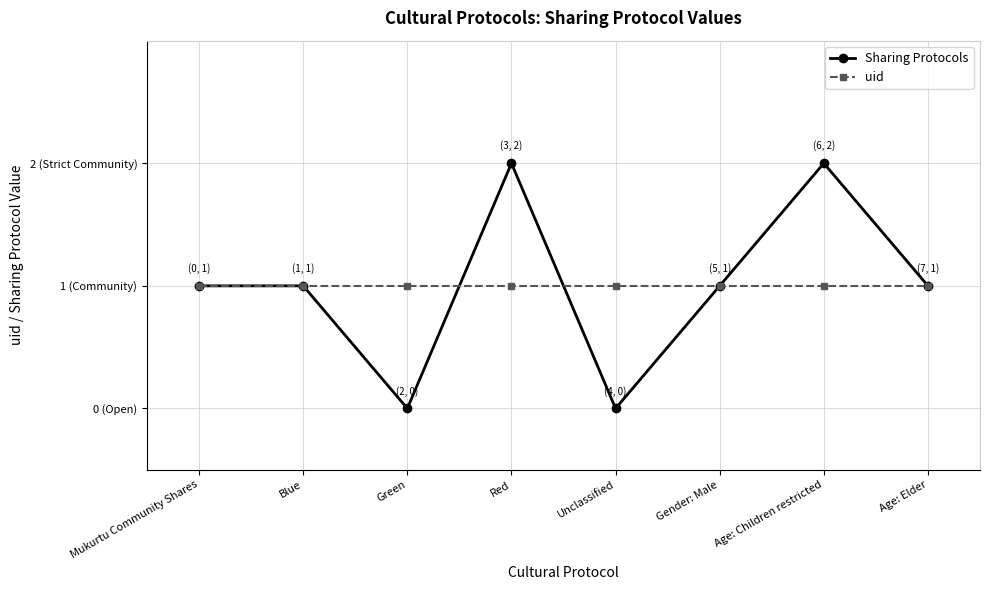

At which label is uid closest to 1?

Mukurtu Community Shares